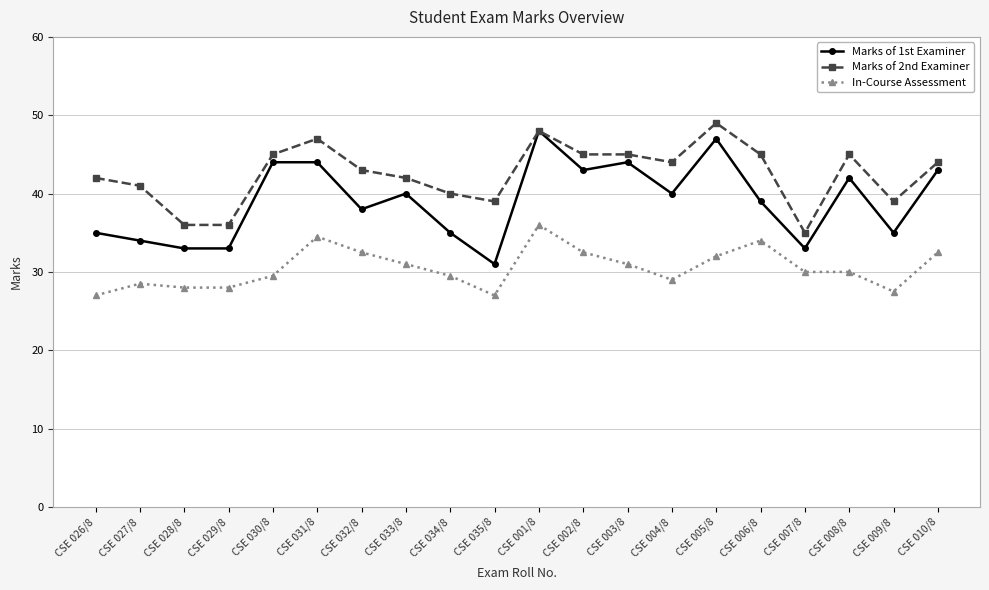

What is the sum of the Marks of 2nd Examiner values at CSE 028/8 and CSE 010/8?

80.0